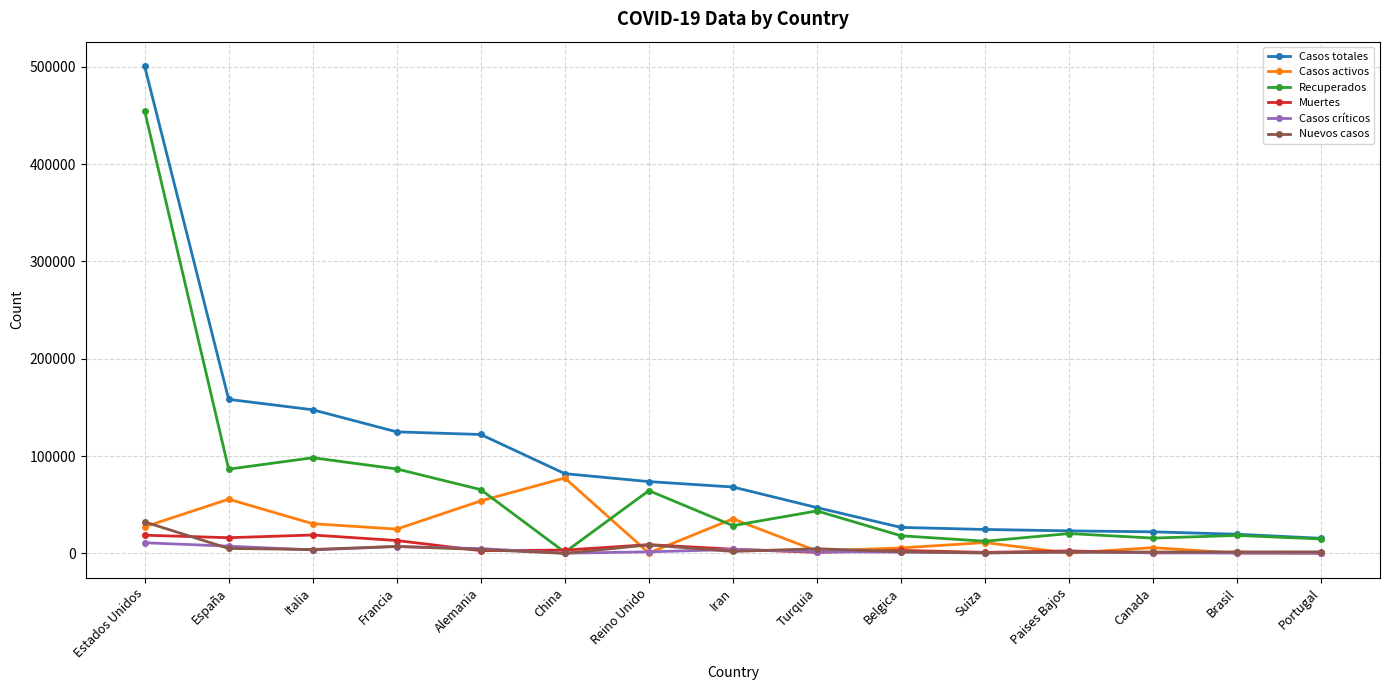

True or false: Muertes and Casos totales cross at least once.

False